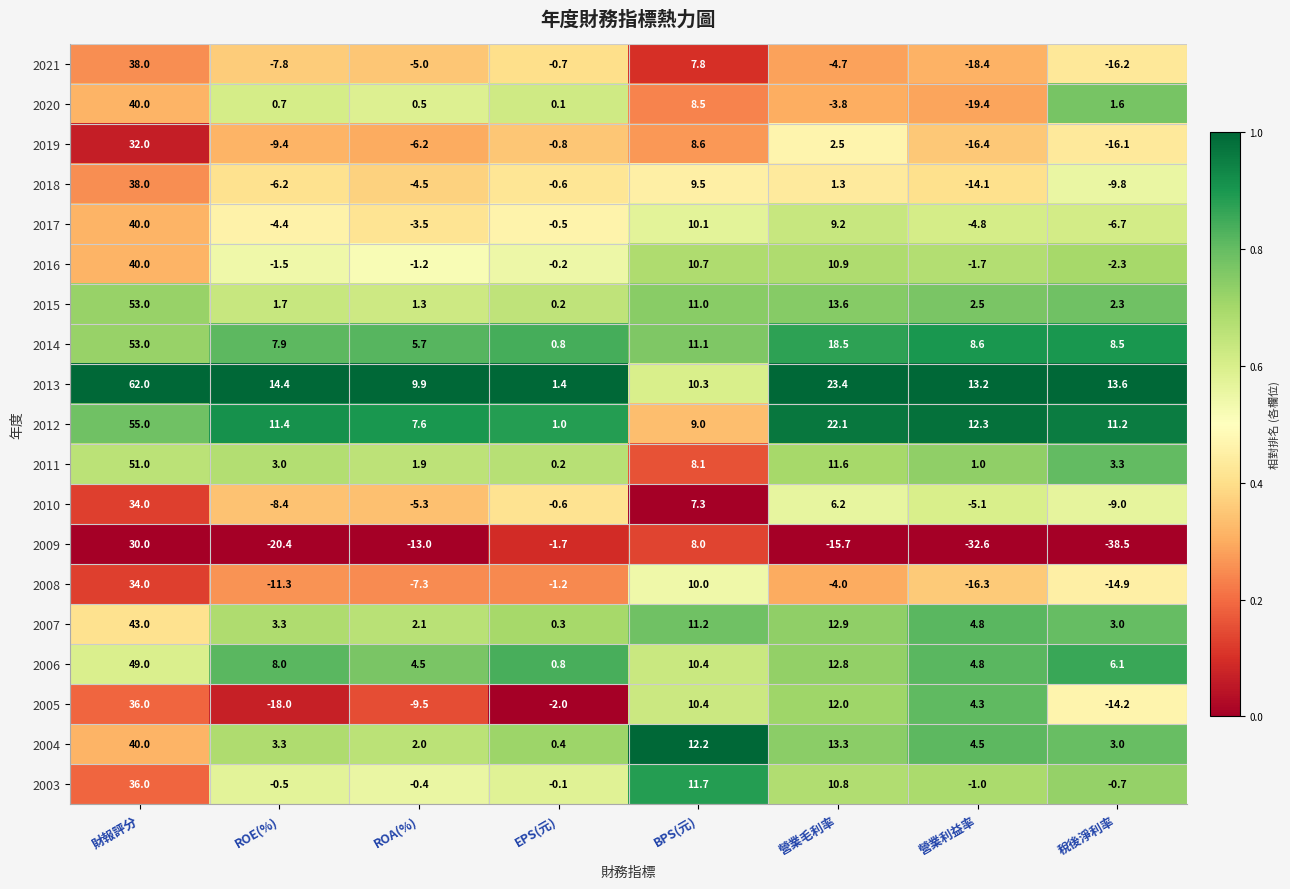

How many distinct data groups are displayed?

19